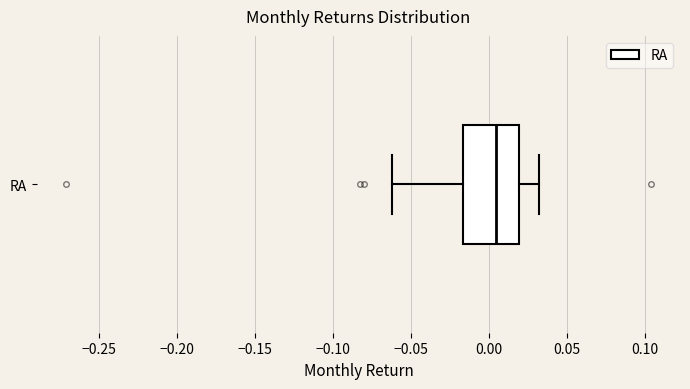

Where does the right whisker of the box for RA end on the x-axis? The values are not printed on the chart, so give them approximately, as read against the axis.

0.030